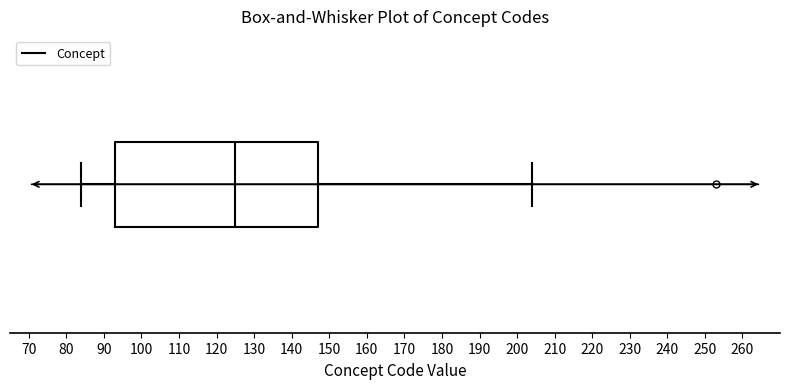

Transcribe this box plot: give where the median line is, the range the box spans, and where the two whiskers end, as read against the x-axis. The values are not printed on the chart, so give them approximately, as read against the axis.

median 125, box 93 to 147, whiskers 84 to 204